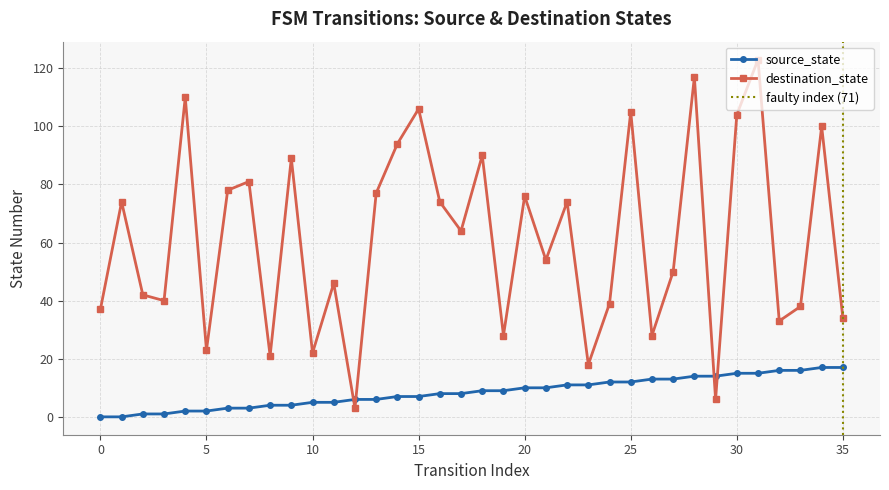

At 35, list the series in order from smallest to largest.

source_state, destination_state